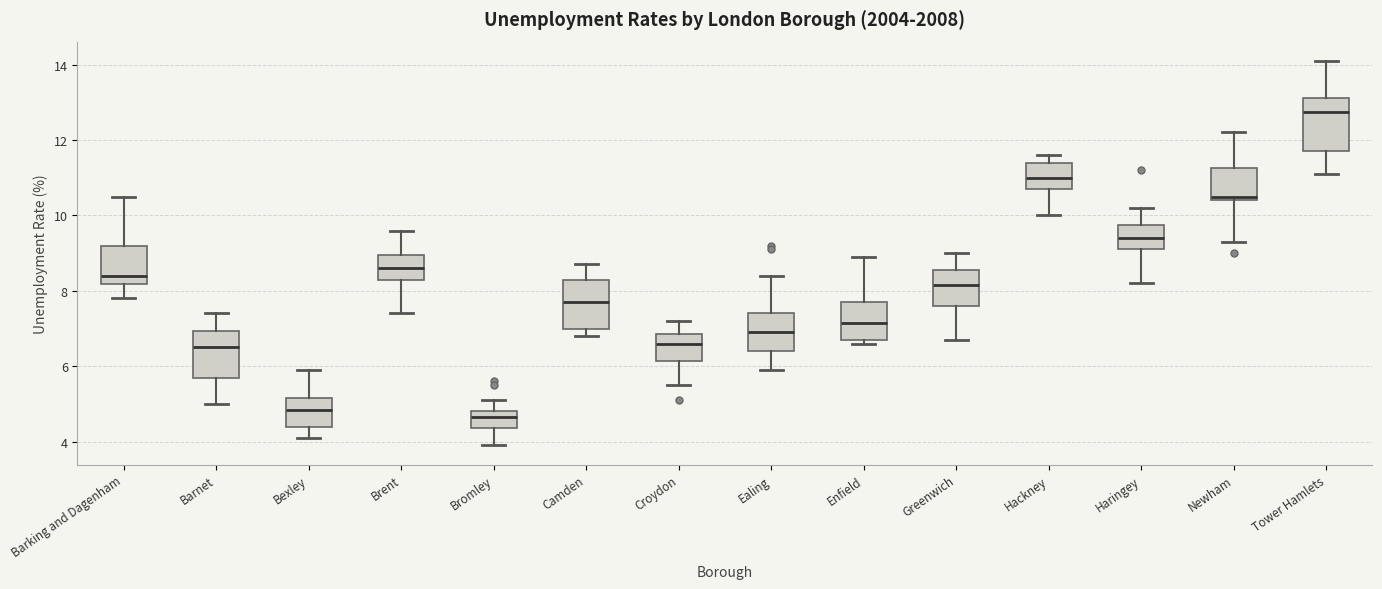

Which box's median line is the highest?

Tower Hamlets